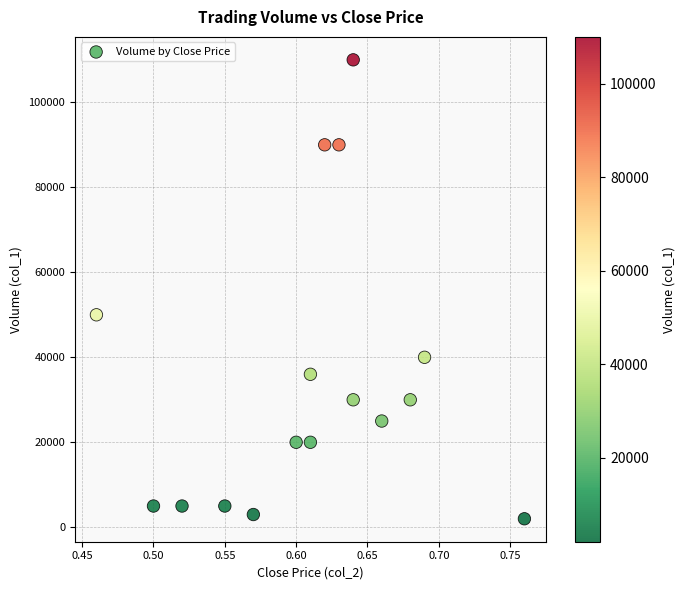

What Y value in the scatter plot is closest to 56000?

50000